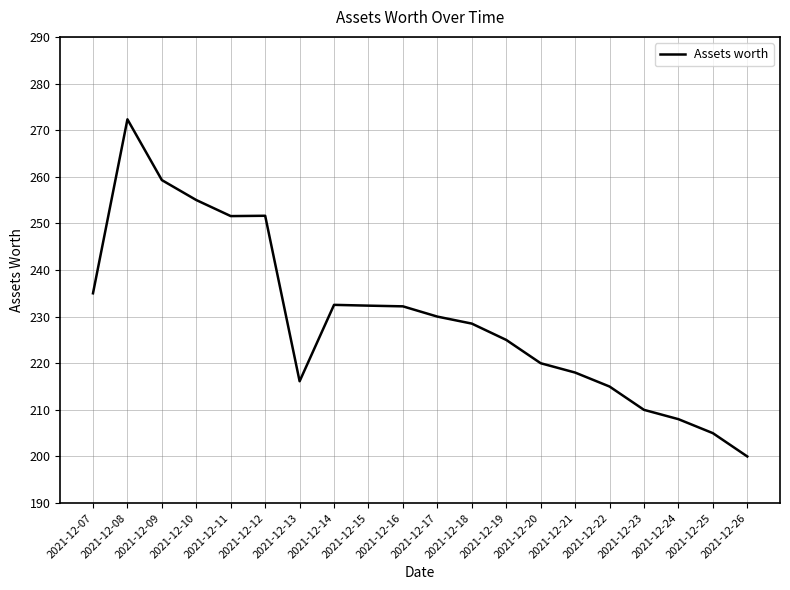

What is the average value?

229.9